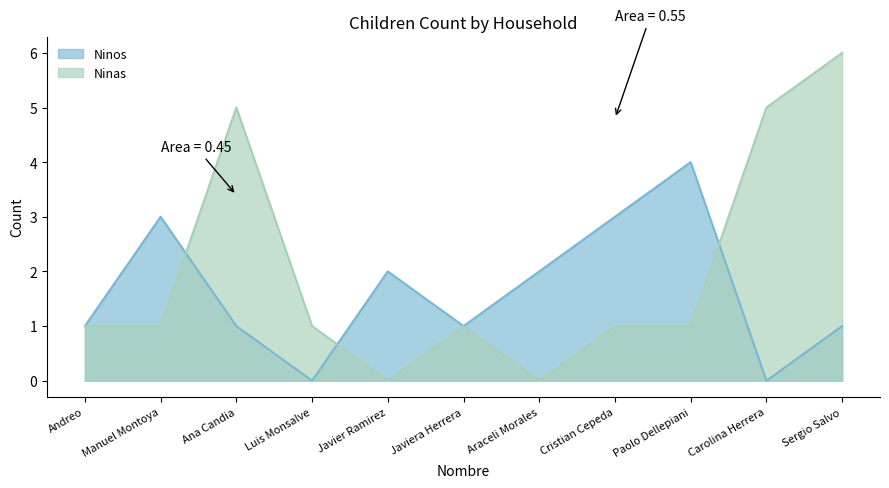

Does the chart display data point markers on the line(s)?

No